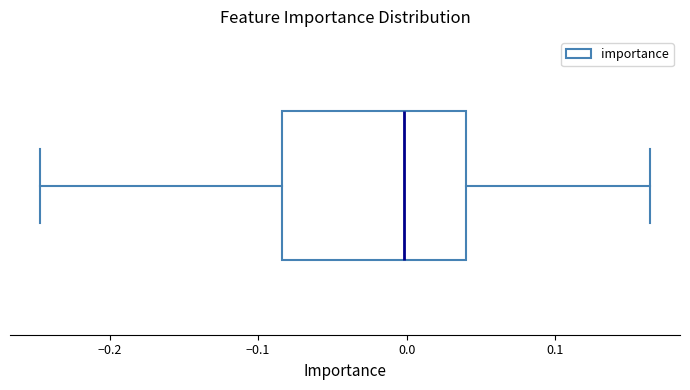

Read this box plot against the x-axis: the position of the median line, the range covered by the box, and the ends of both whiskers. The values are not printed on the chart, so give them approximately, as read against the axis.

median 0.00, box -0.08 to 0.04, whiskers -0.25 to 0.16